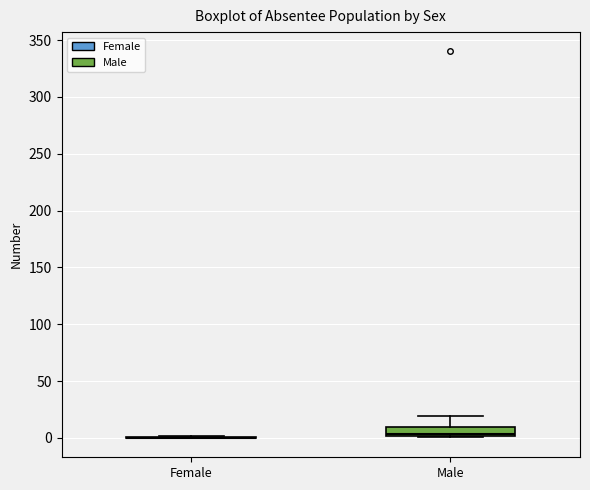

Reading left to right, read every box against the y-axis: the position of its median line, the range the box covers, and the ends of its whiskers. The values are not printed on the chart, so give them approximately, as read against the axis.

Female: box collapsed to a line at 0, whiskers 0 to 0
Male: median 5, box 0 to 10, whiskers 0 to 20